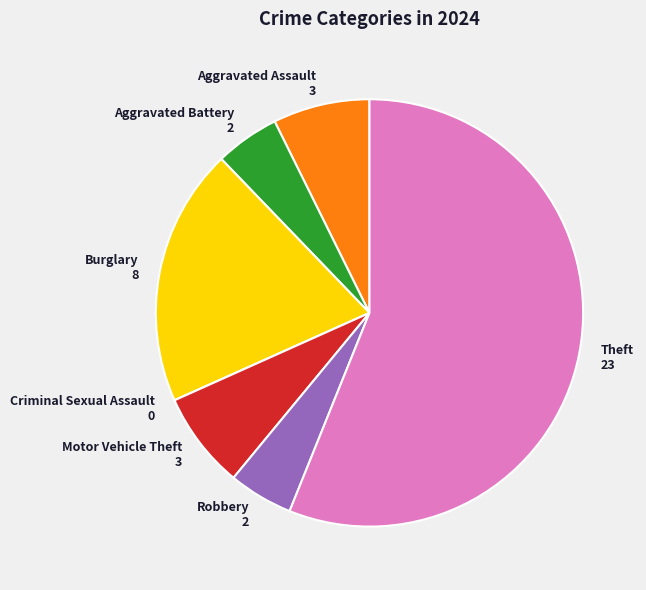

The Theft slice represents 56% of the pie. True or false?

True